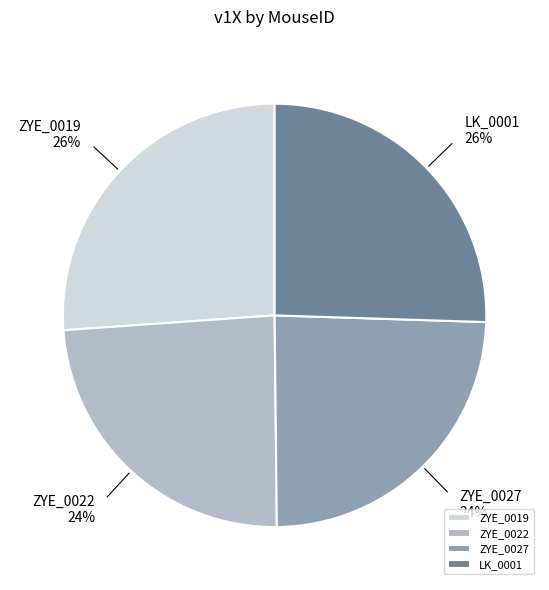

To the nearest percent, what is the combined percentage of LK_0001 and ZYE_0019?

52%